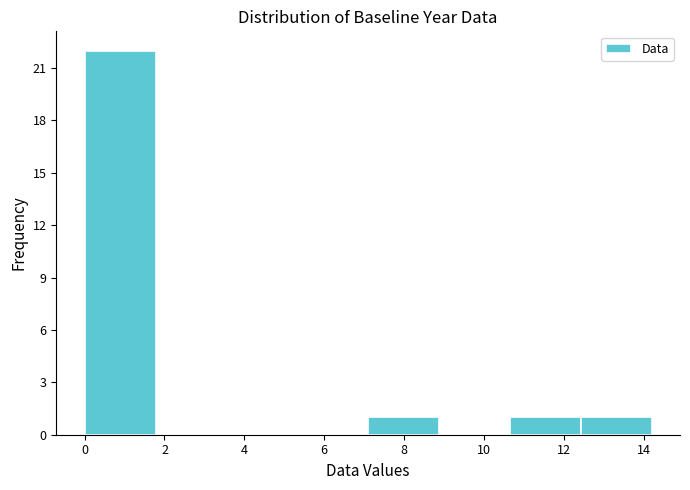

Reading left to right, transcribe this chart: for each bar, give the range it covers on the x-axis and its height. Neither the bar edges nor the heights are printed on the chart, so give them approximately, as read against the axes.

0.0 to 1.8: 22
1.8 to 3.6: 0
3.6 to 5.4: 0
5.4 to 7.2: 0
7.2 to 8.8: 1
8.8 to 10.6: 0
10.6 to 12.4: 1
12.4 to 14.2: 1